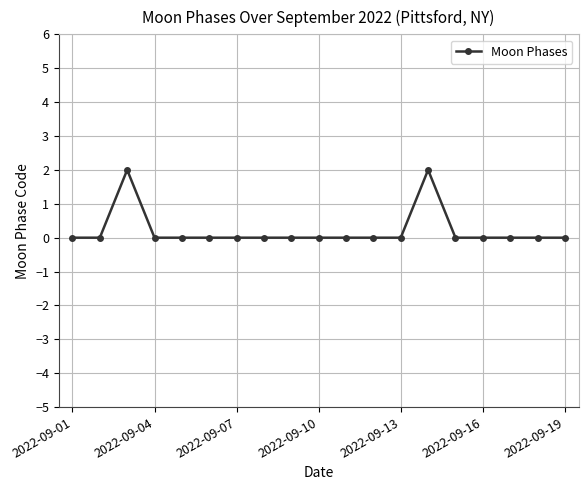

True or false: there are more than 0 points higher than both neighbors.

True